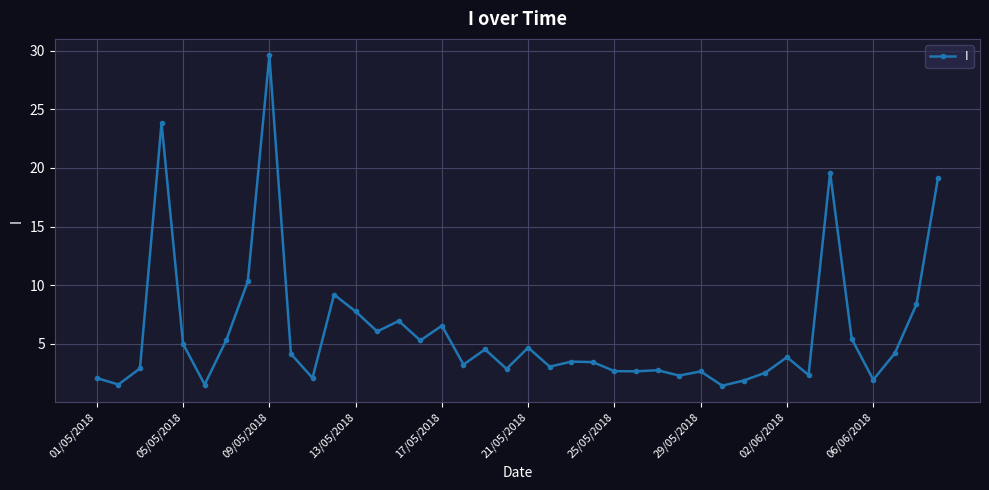

What is the greatest value displayed?

29.6